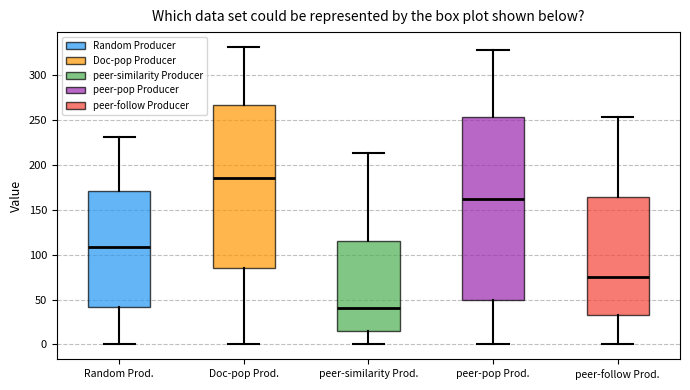

Reading left to right, read every box against the y-axis: the position of its median line, the range the box covers, and the ends of its whiskers. The values are not printed on the chart, so give them approximately, as read against the axis.

Random Prod.: median 110, box 40 to 170, whiskers 0 to 230
Doc-pop Prod.: median 185, box 85 to 265, whiskers 0 to 330
peer-similarity Prod.: median 40, box 15 to 115, whiskers 0 to 215
peer-pop Prod.: median 165, box 50 to 255, whiskers 0 to 330
peer-follow Prod.: median 75, box 30 to 165, whiskers 0 to 255